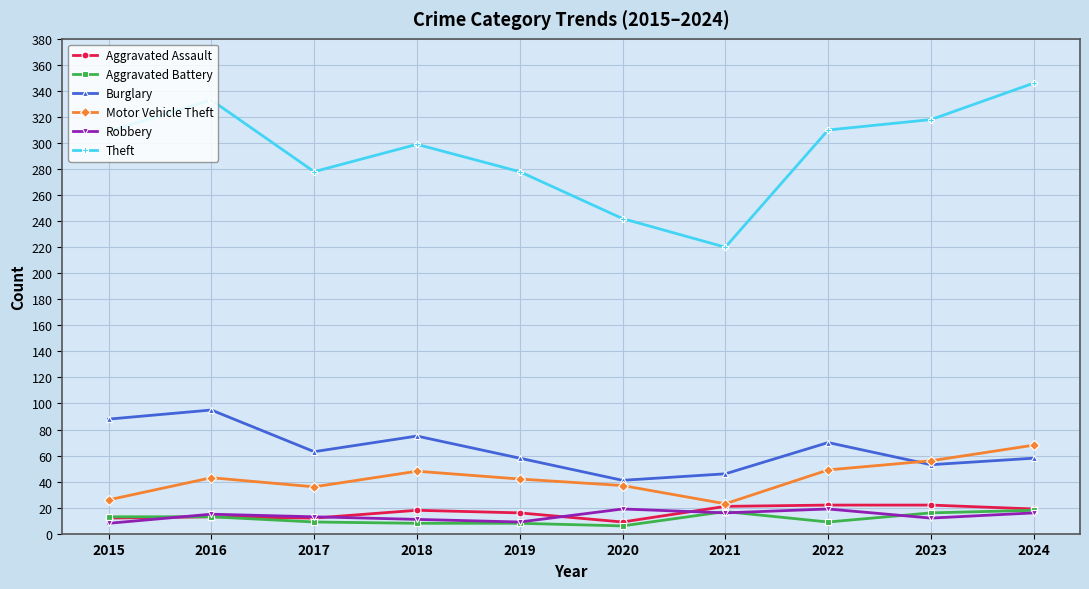

At how many categories does at least one series exceed 289?

6